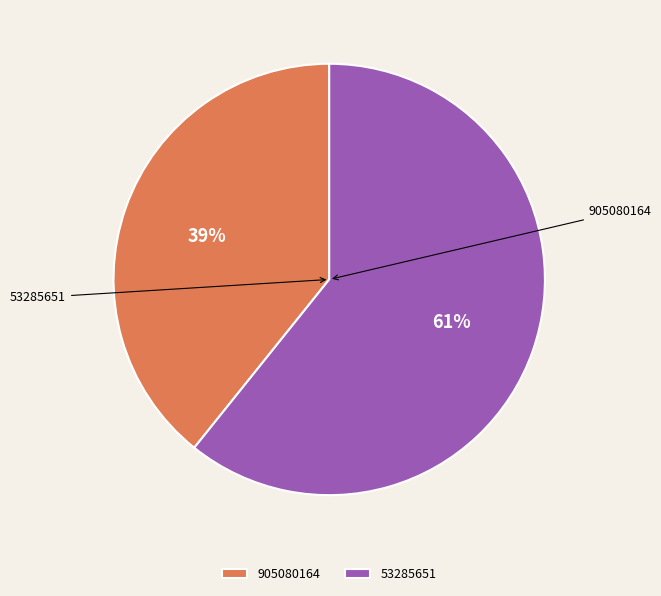

How much of the chart is everything except 53285651?

39.2%